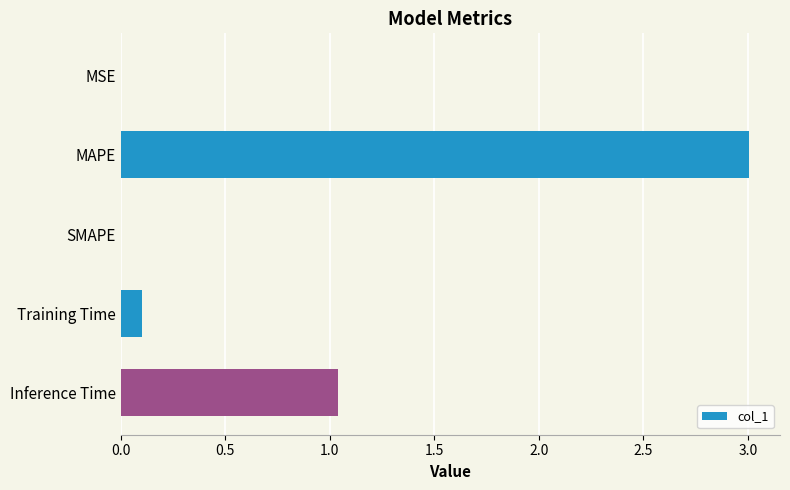

What is the change in value from SMAPE to Training Time?

+0.1